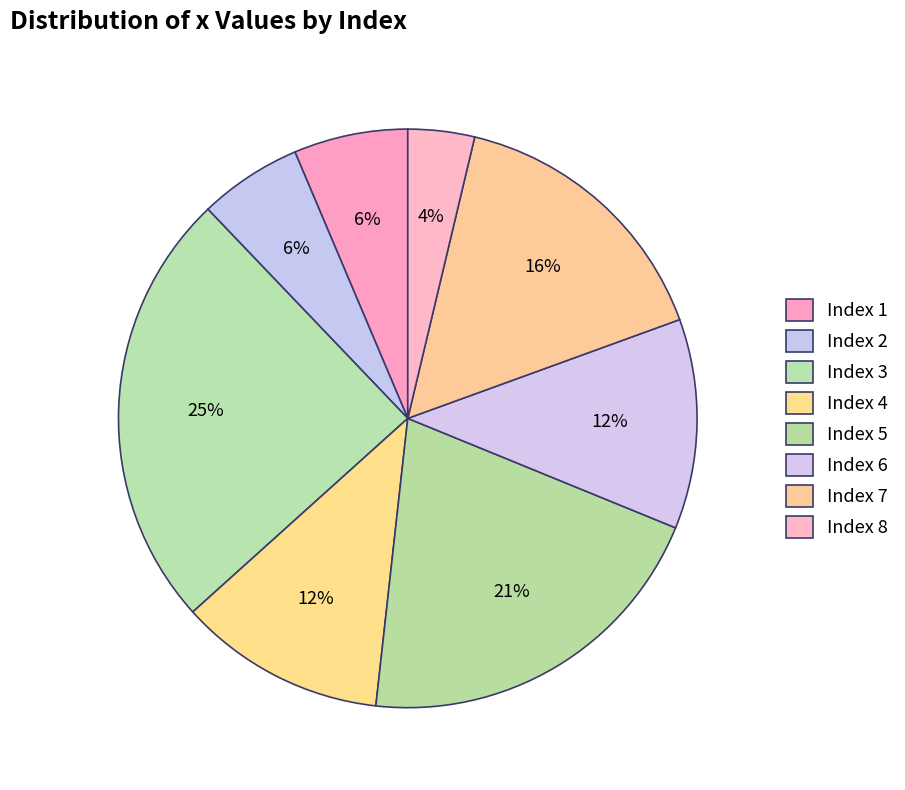

Does any single category account for the majority?

No